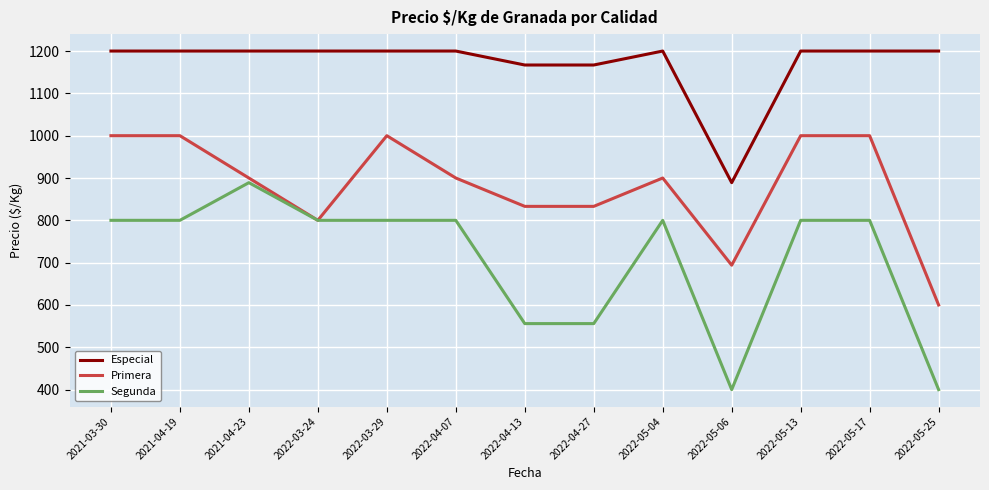

What is the approximate value of Primera at 2022-05-06, to the nearest 5?

695